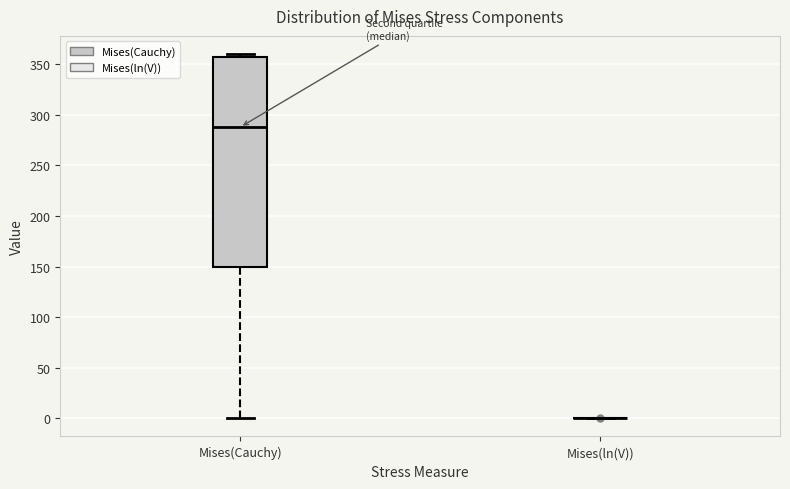

Where is the upper edge of the box for Mises(Cauchy) on the y-axis? The values are not printed on the chart, so give them approximately, as read against the axis.

355